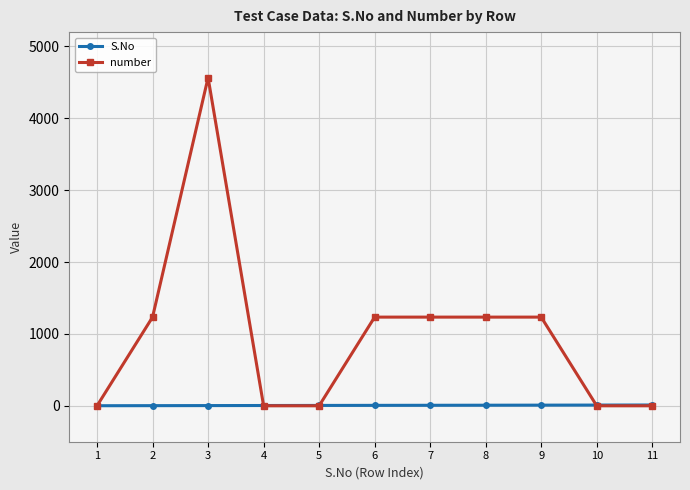

Is it true that S.No equals 10 at 10?

True